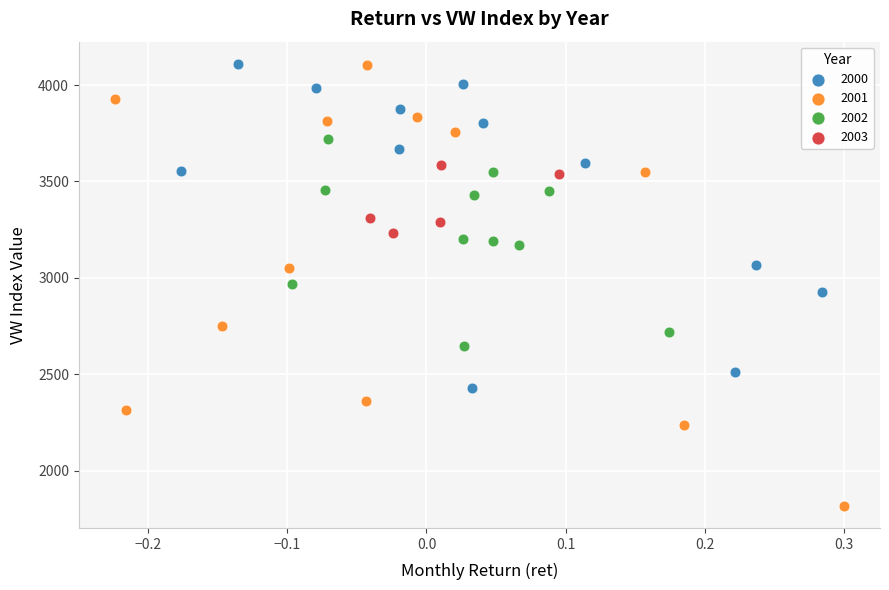

Which series contains the lowest Y value?

2001